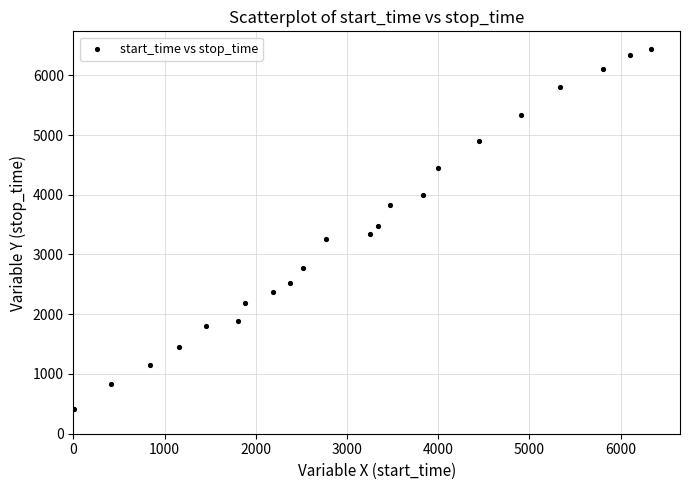

What is the range of X values (max minus min)?

6333